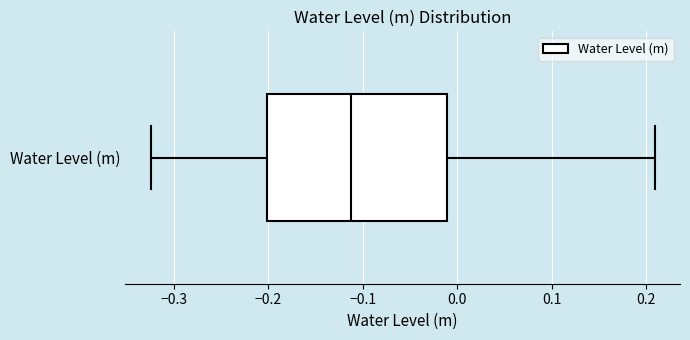

Where does the left whisker of the box for Water Level (m) end on the x-axis? The values are not printed on the chart, so give them approximately, as read against the axis.

-0.32